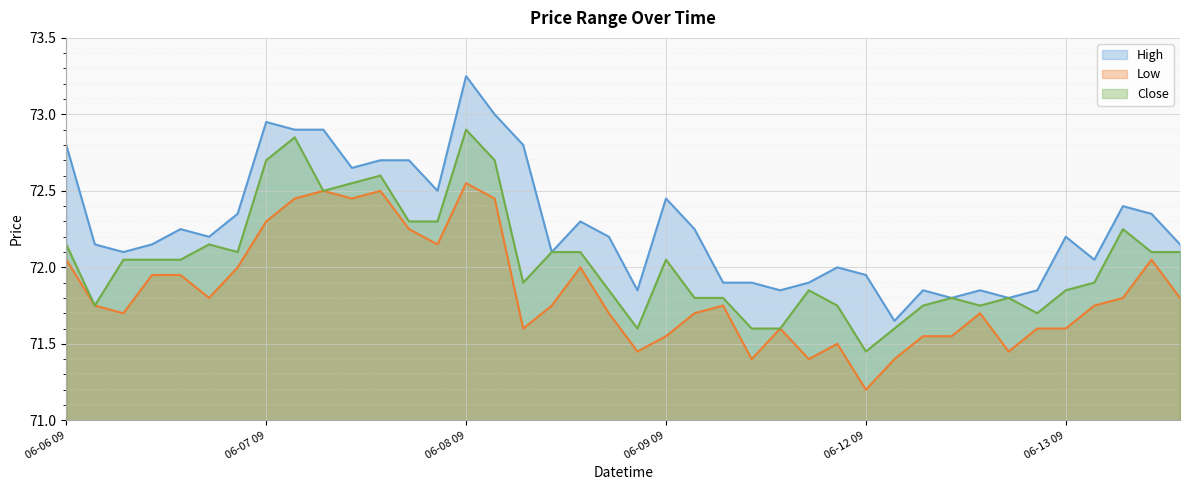

Which has a higher value, 06-07 12 or 06-09 09?

06-07 12